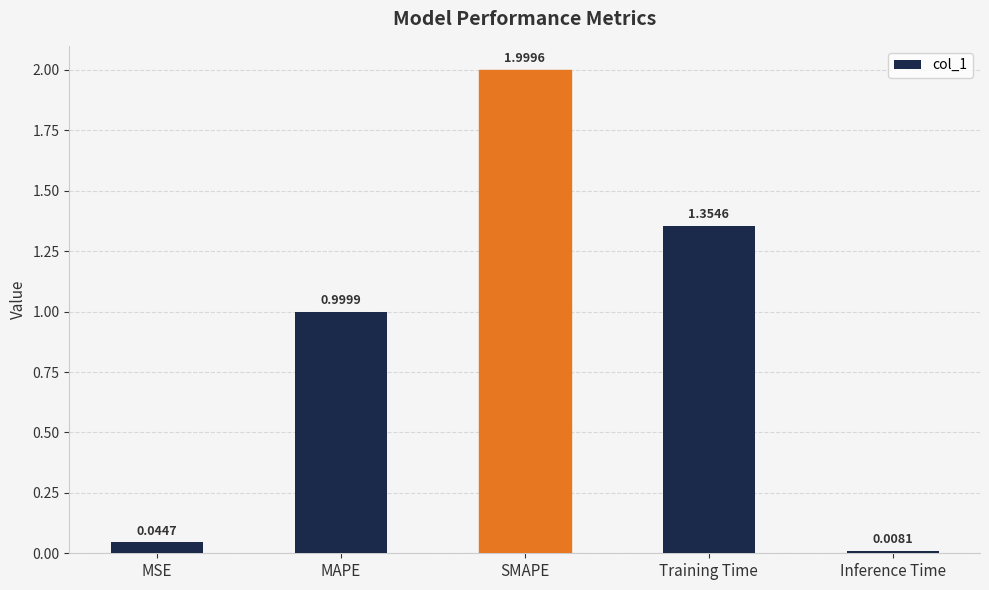

Which category has the highest value across all series?

SMAPE